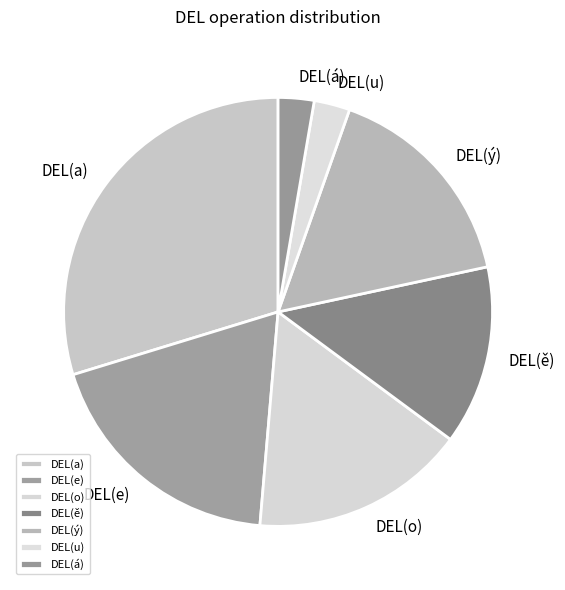

What portion of the pie excludes DEL(o)?

85.0%